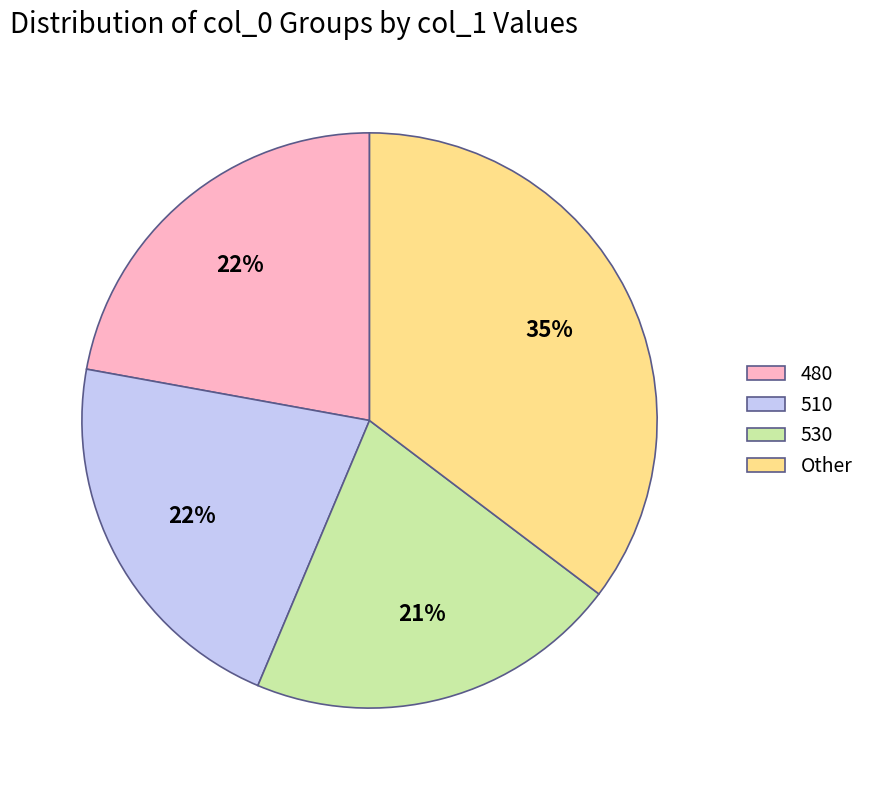

True or false: 530 accounts for 21% of the total.

True